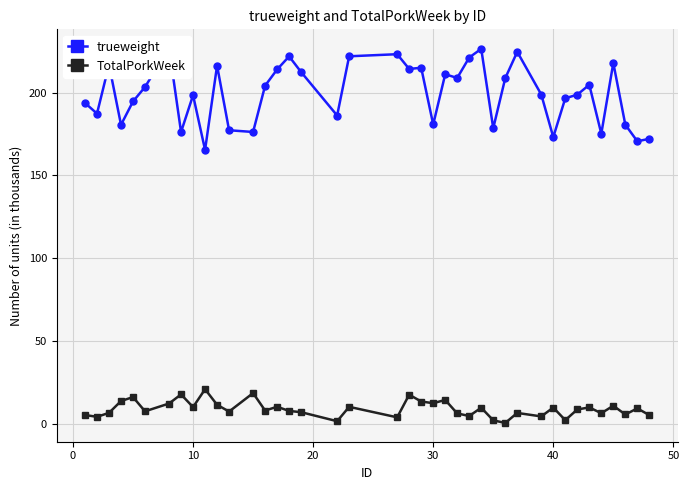

True or false: TotalPorkWeek has more than 2 points higher than both neighbors.

True